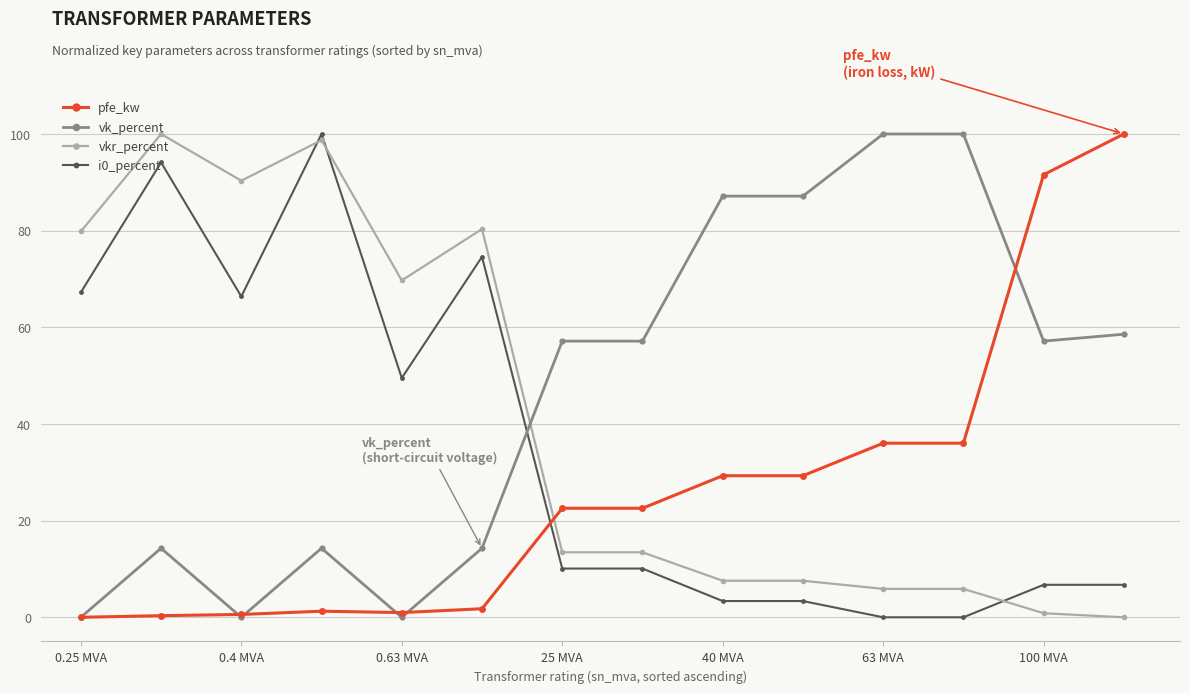

What is the difference between the second highest and second lowest values in the i0_percent series?

94.1